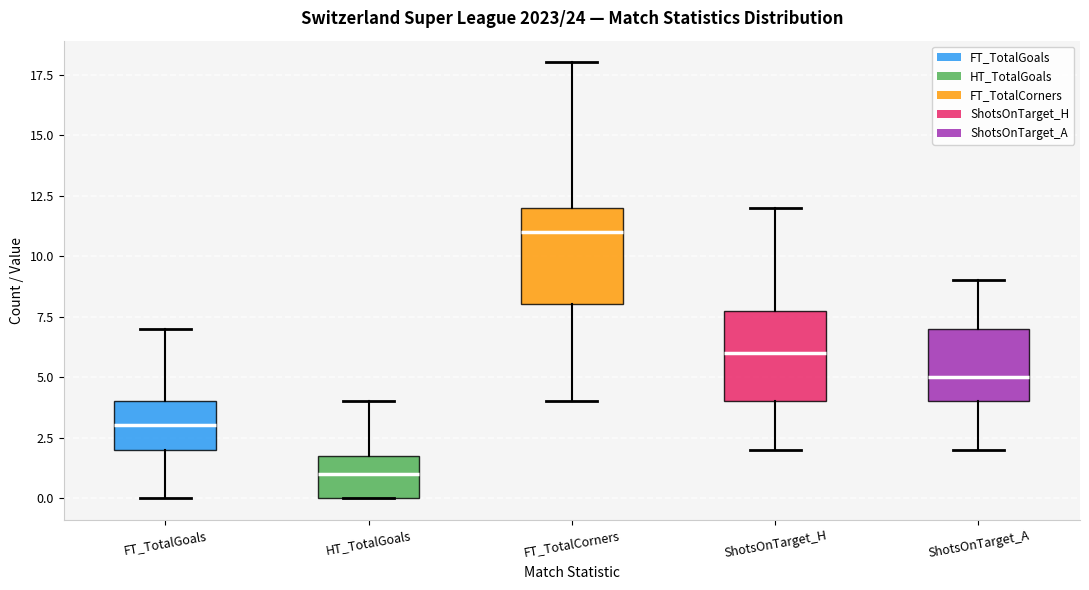

Where does the lower whisker of the box for FT_TotalGoals end on the y-axis? The values are not printed on the chart, so give them approximately, as read against the axis.

0